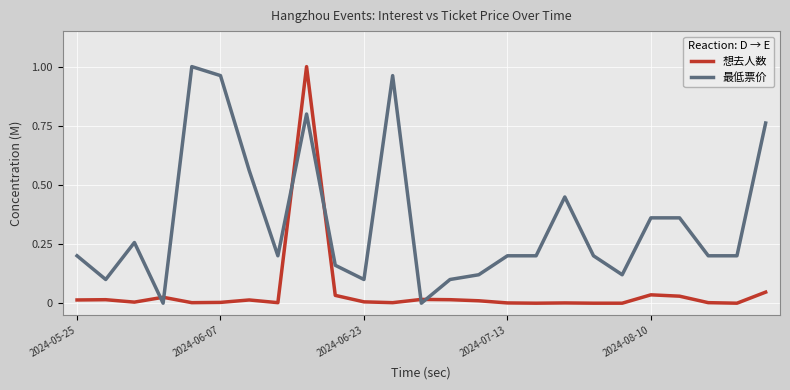

Which series ends up on top after the final intersection of 最低票价 and 想去人数?

最低票价